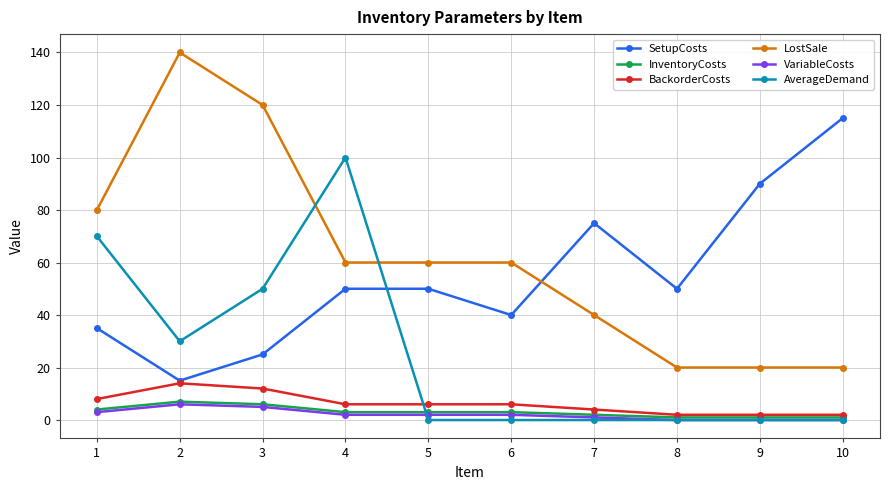

How many categories are shown in the chart?

10